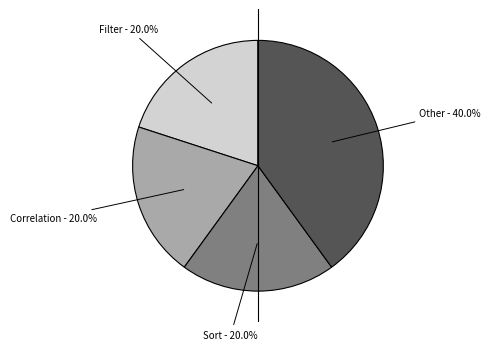

How many segments does this pie chart have?

4